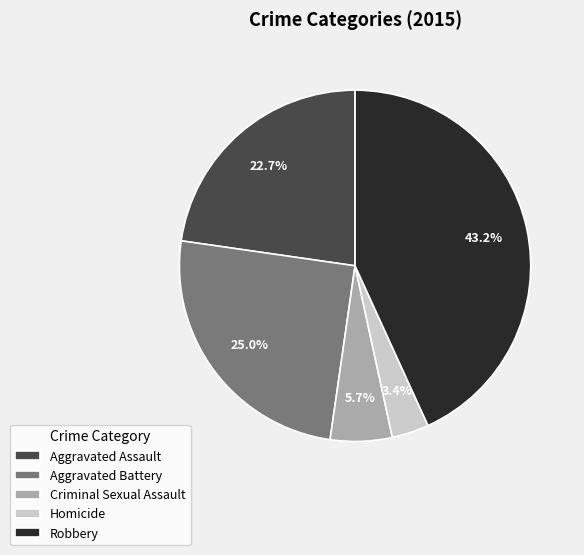

Does Criminal Sexual Assault represent more than half of the total?

No